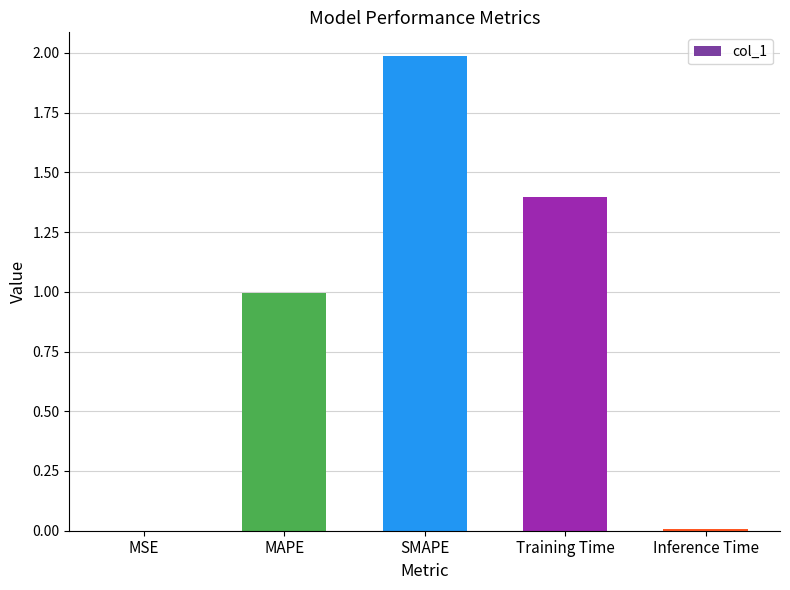

Between SMAPE and MSE, which is larger?

SMAPE